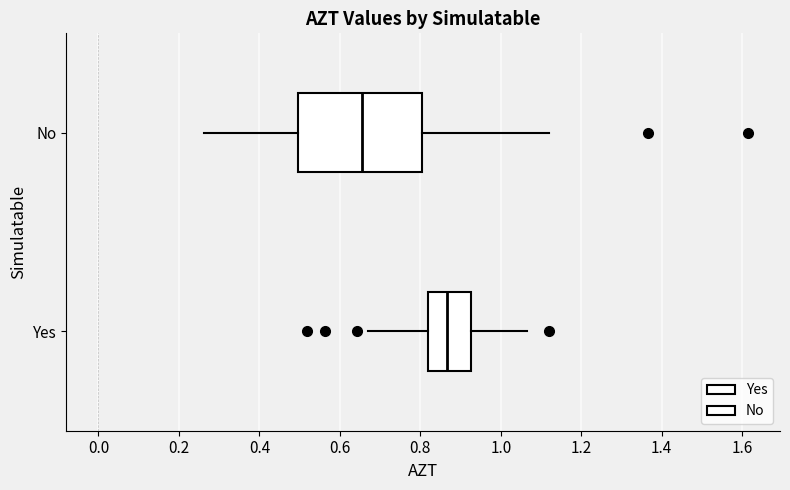

Reading bottom to top, transcribe this box plot: for each box, give where its median line is, the range the box spans, and where its two whiskers end, as read against the x-axis. The values are not printed on the chart, so give them approximately, as read against the axis.

Yes: median 0.86, box 0.82 to 0.92, whiskers 0.68 to 1.06
No: median 0.66, box 0.50 to 0.80, whiskers 0.26 to 1.12